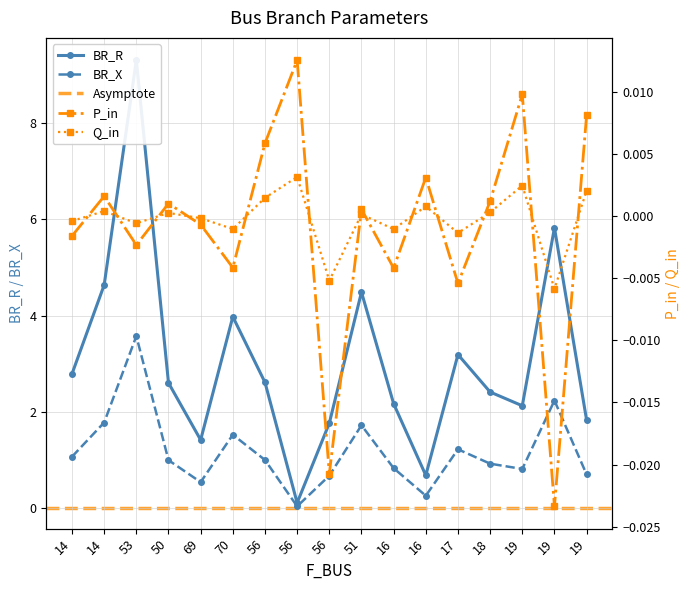

Reading left to right, list all the values displayed in this chart.

BR_R: 2.8	4.6	9.3	2.6	1.4	4.0	2.6	0.1	1.8	4.5	2.2	0.7	3.2	2.4	2.1	5.8	1.8
BR_X: 1.1	1.8	3.6	1.0	0.5	1.5	1.0	0.0	0.7	1.7	0.8	0.3	1.2	0.9	0.8	2.2	0.7
P_in: -0.0	0.0	-0.0	0.0	-0.0	-0.0	0.0	0.0	-0.0	0.0	-0.0	0.0	-0.0	0.0	0.0	-0.0	0.0
Q_in: -0.0	0.0	-0.0	0.0	-0.0	-0.0	0.0	0.0	-0.0	0.0	-0.0	0.0	-0.0	0.0	0.0	-0.0	0.0